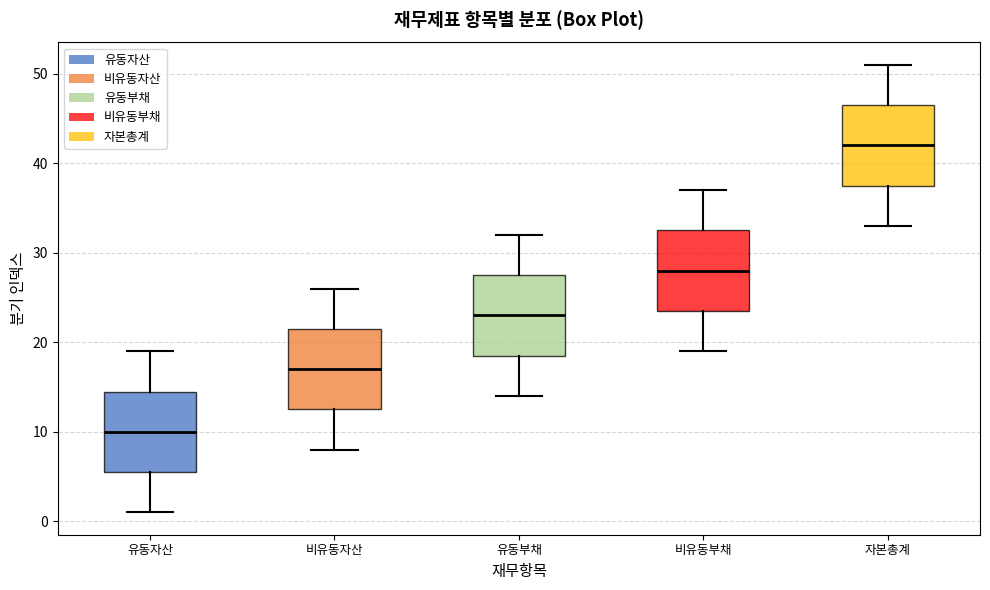

Reading left to right, read every box against the y-axis: the position of its median line, the range the box covers, and the ends of its whiskers. The values are not printed on the chart, so give them approximately, as read against the axis.

유동자산: median 10, box 6 to 15, whiskers 1 to 19
비유동자산: median 17, box 13 to 22, whiskers 8 to 26
유동부채: median 23, box 19 to 28, whiskers 14 to 32
비유동부채: median 28, box 24 to 33, whiskers 19 to 37
자본총계: median 42, box 38 to 47, whiskers 33 to 51